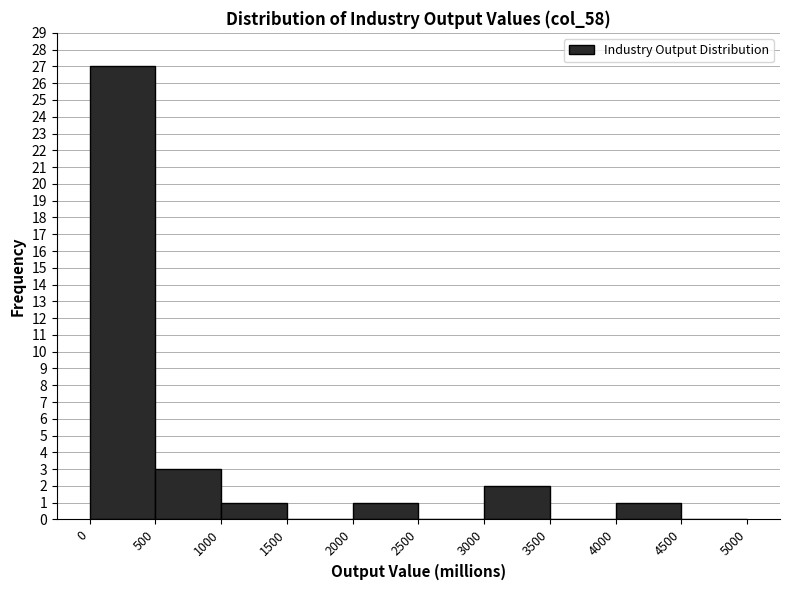

What is the height of the bar covering 2000 to 2500 on the x-axis? The values are not printed on the chart, so give them approximately, as read against the axis.

1